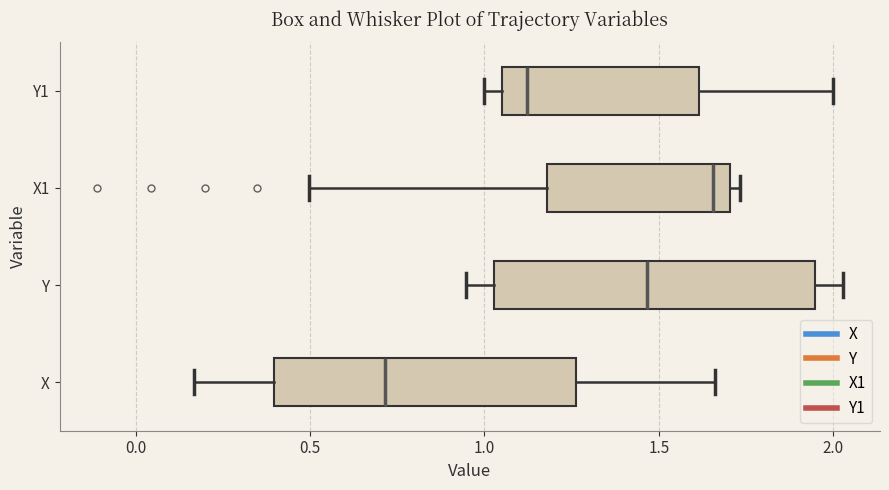

Reading bottom to top, read every box against the x-axis: the position of its median line, the range the box covers, and the ends of its whiskers. The values are not printed on the chart, so give them approximately, as read against the axis.

X: median 0.70, box 0.40 to 1.25, whiskers 0.15 to 1.65
Y: median 1.45, box 1.05 to 1.95, whiskers 0.95 to 2.05
X1: median 1.65, box 1.20 to 1.70, whiskers 0.50 to 1.75
Y1: median 1.10, box 1.05 to 1.60, whiskers 1.00 to 2.00